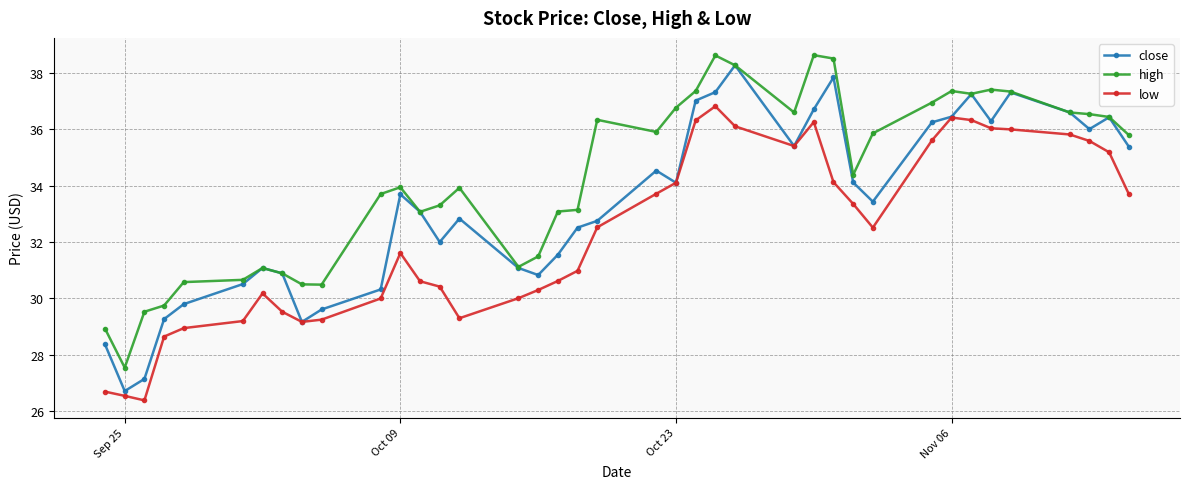

True or false: high and low intersect in this chart.

False